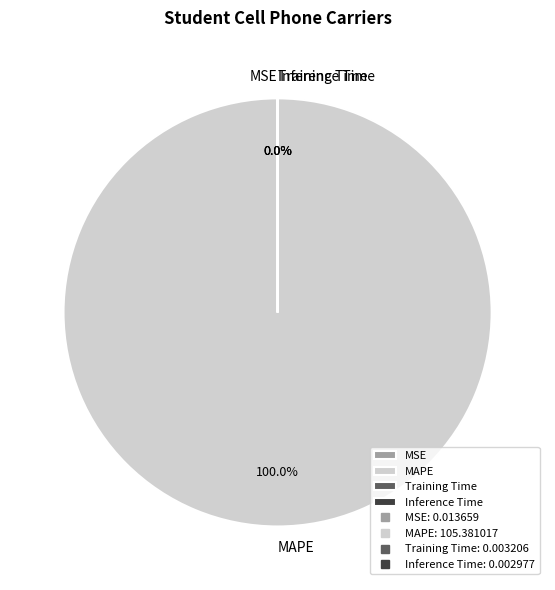

What is the largest slice in the pie chart?

MAPE